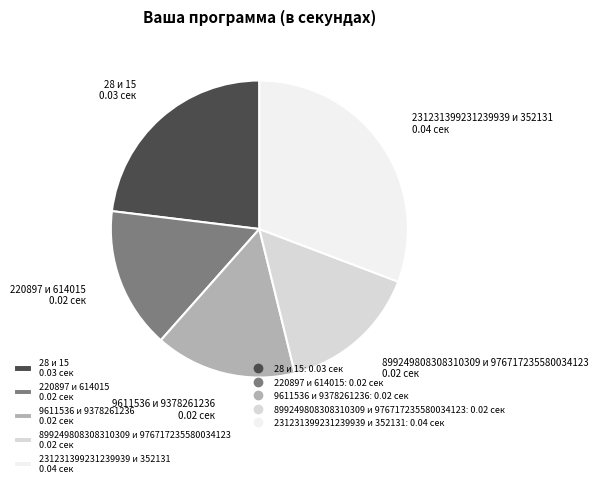

Combined, do 220897 и 614015 0.02 сек and 9611536 и 9378261236 0.02 сек account for over 50%?

No